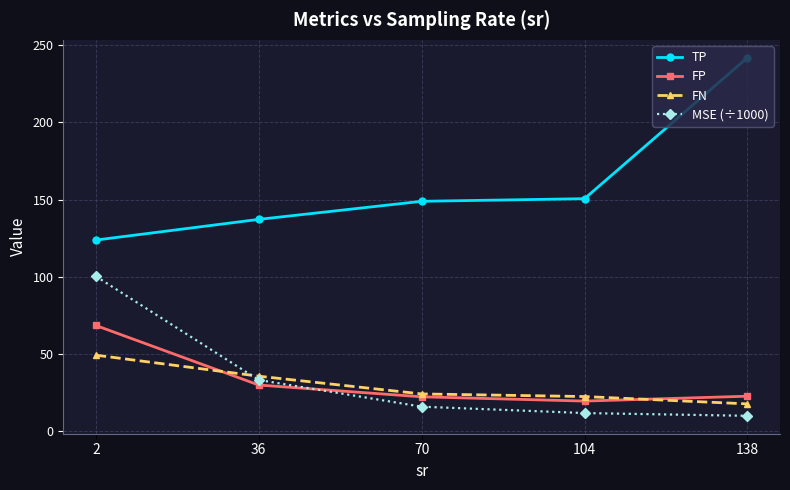

True or false: MSE (÷1000) has a value of 15.9 at 70.

True